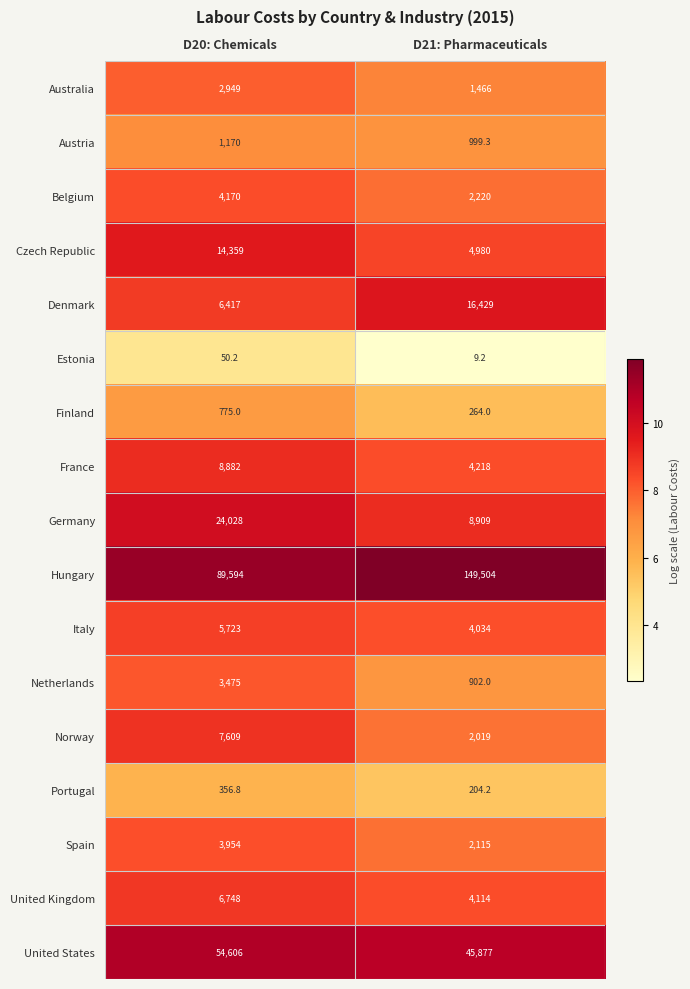

What is the greatest value displayed?

149504.0